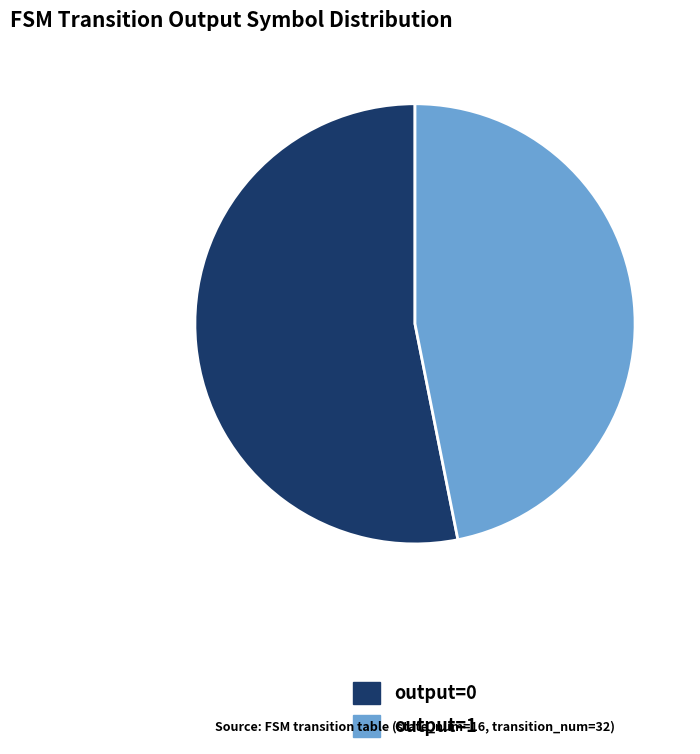

Is there any slice that represents more than half of the pie?

Yes